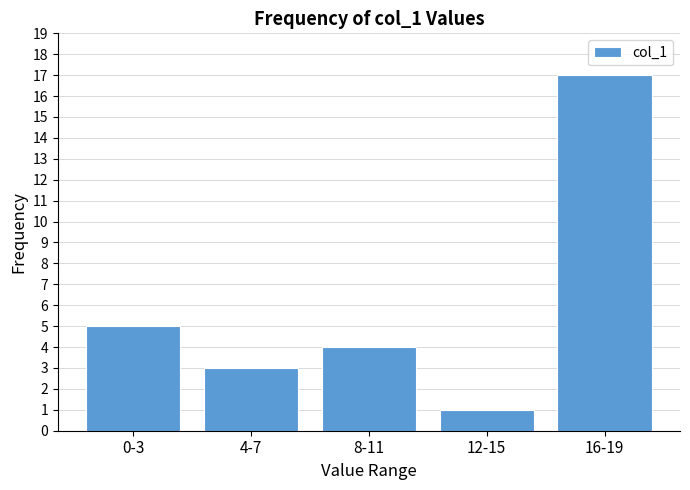

Reading left to right, list all the values displayed in this chart.

5	3	4	1	17